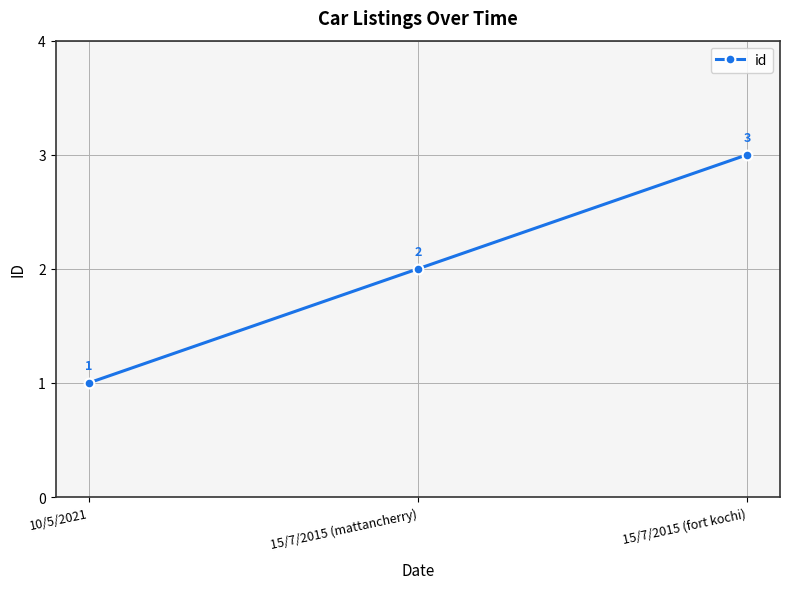

What is the label of the 1st point from the left?

10/5/2021